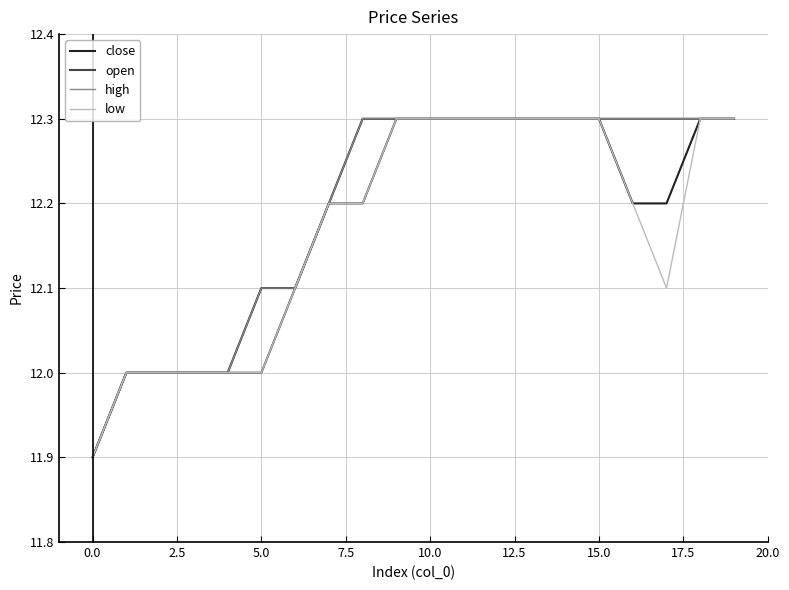

What is the minimum value for open?

11.9